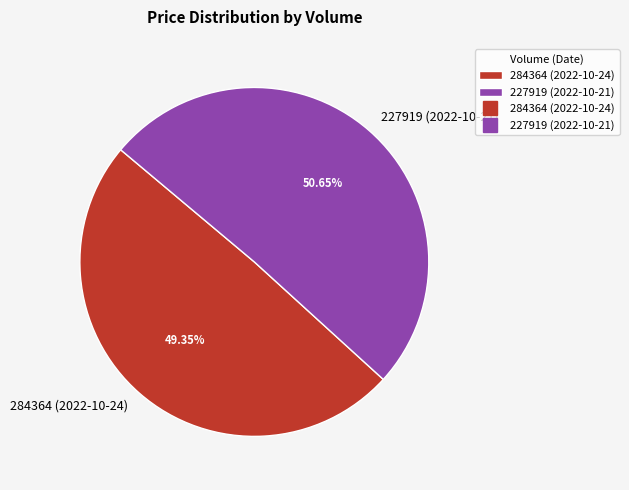

How many segments does this pie chart have?

2